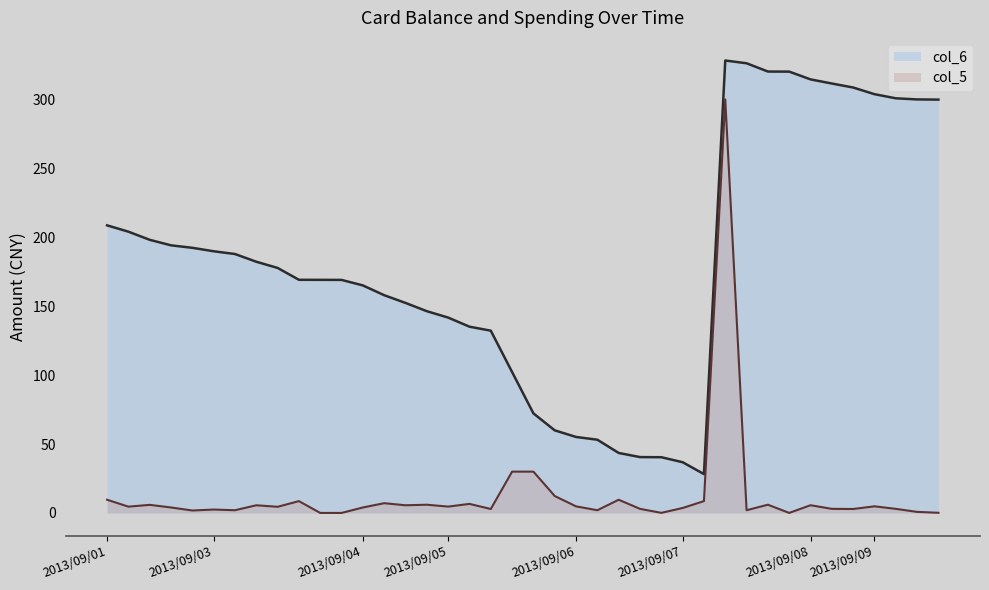

Count the number of data series in this chart.

2